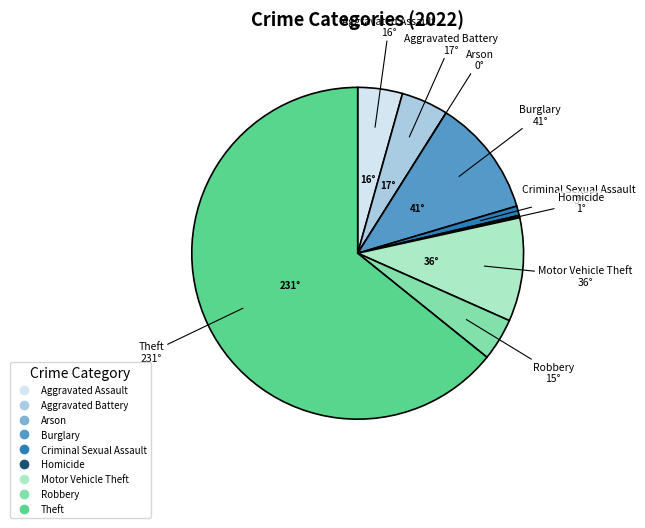

Do Criminal Sexual Assault and Motor Vehicle Theft together represent more than half of the pie?

No